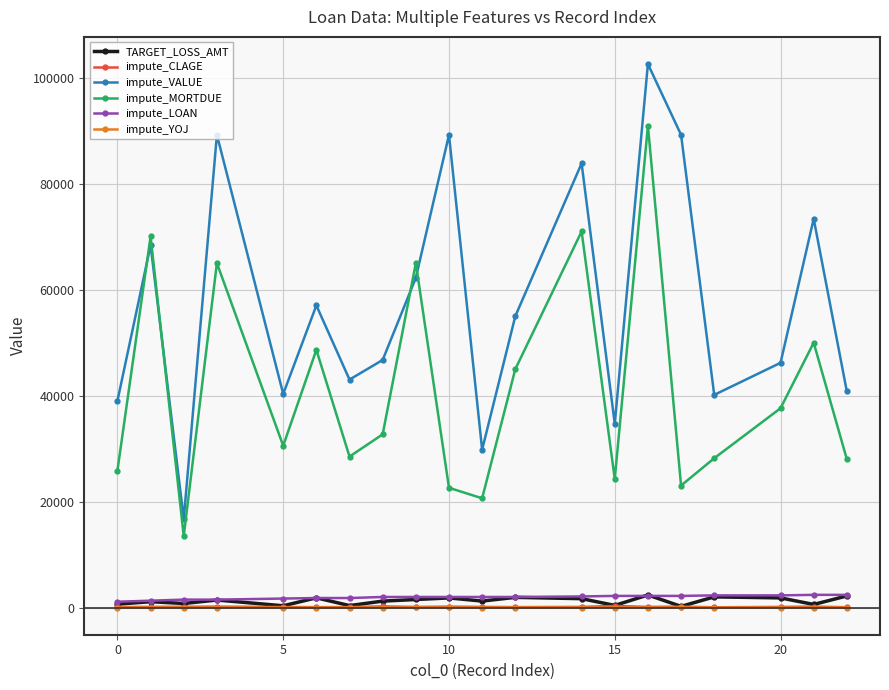

What is the maximum value shown in the chart?

102600.0